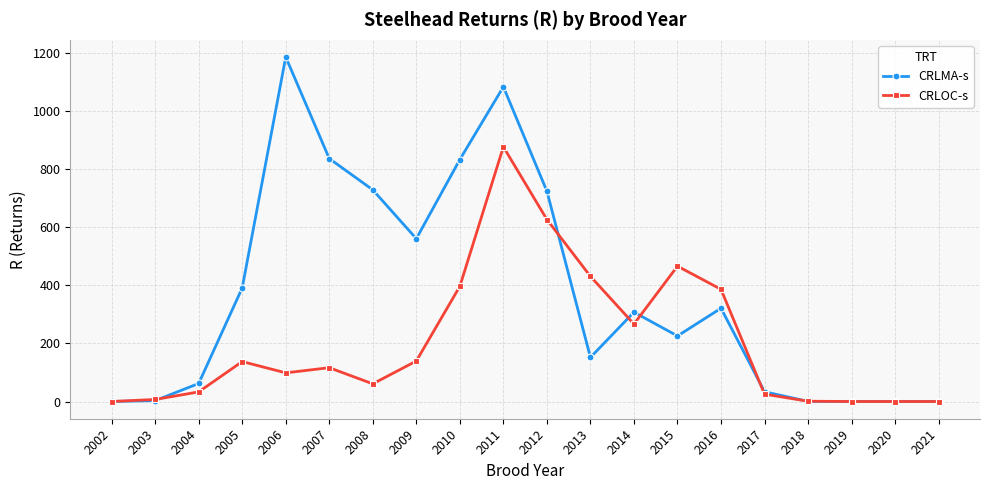

Which series has the widest spread of values?

CRLMA-s